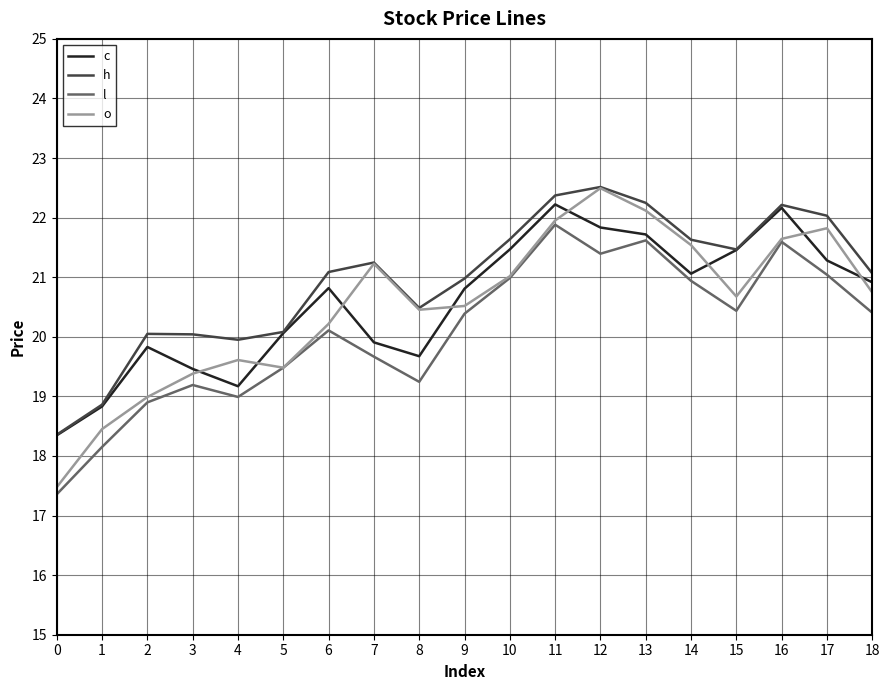

Count the number of data series in this chart.

4